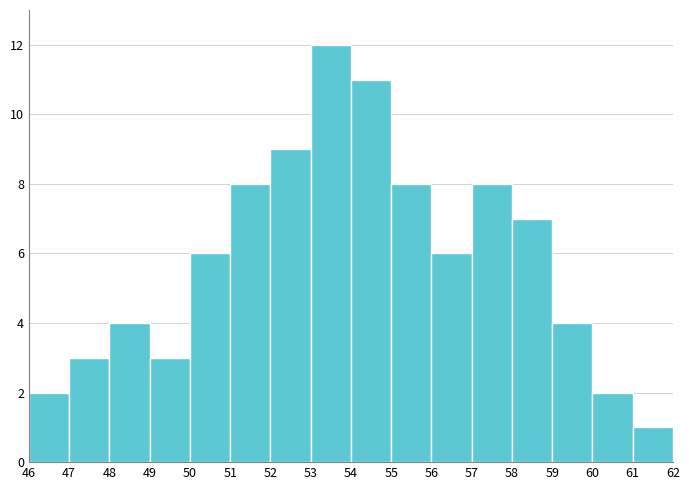

Reading left to right, list every bar in this chart as the range it spans on the x-axis followed by its height. The values are not printed on the chart, so give them approximately, as read against the axis.

46 to 47: 2
47 to 48: 3
48 to 49: 4
49 to 50: 3
50 to 51: 6
51 to 52: 8
52 to 53: 9
53 to 54: 12
54 to 55: 11
55 to 56: 8
56 to 57: 6
57 to 58: 8
58 to 59: 7
59 to 60: 4
60 to 61: 2
61 to 62: 1